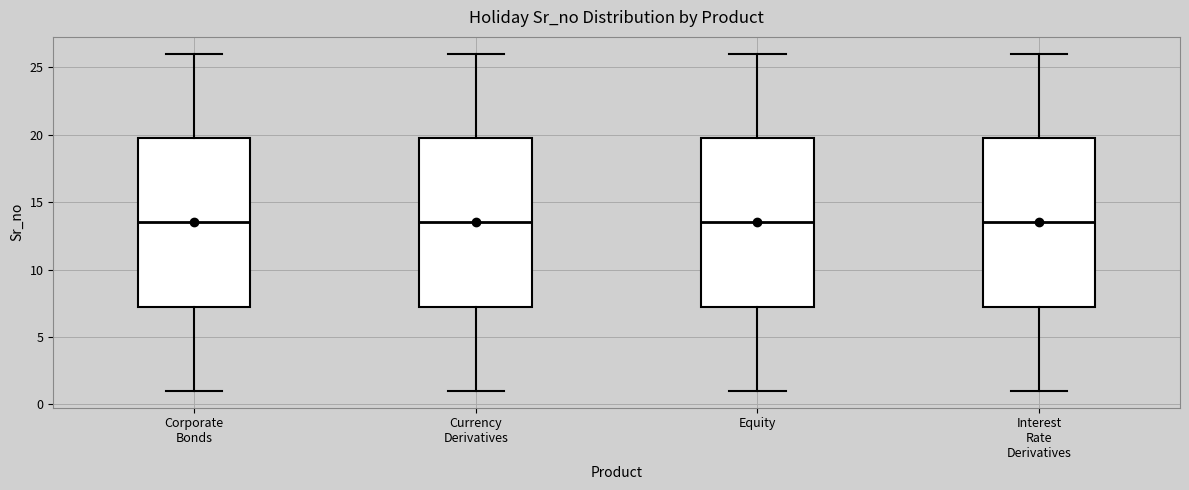

Reading left to right, read every box against the y-axis: the position of its median line, the range the box covers, and the ends of its whiskers. The values are not printed on the chart, so give them approximately, as read against the axis.

Corporate Bonds: median 13.5, box 7.5 to 20.0, whiskers 1.0 to 26.0
Currency Derivatives: median 13.5, box 7.5 to 20.0, whiskers 1.0 to 26.0
Equity: median 13.5, box 7.5 to 20.0, whiskers 1.0 to 26.0
Interest Rate Derivatives: median 13.5, box 7.5 to 20.0, whiskers 1.0 to 26.0